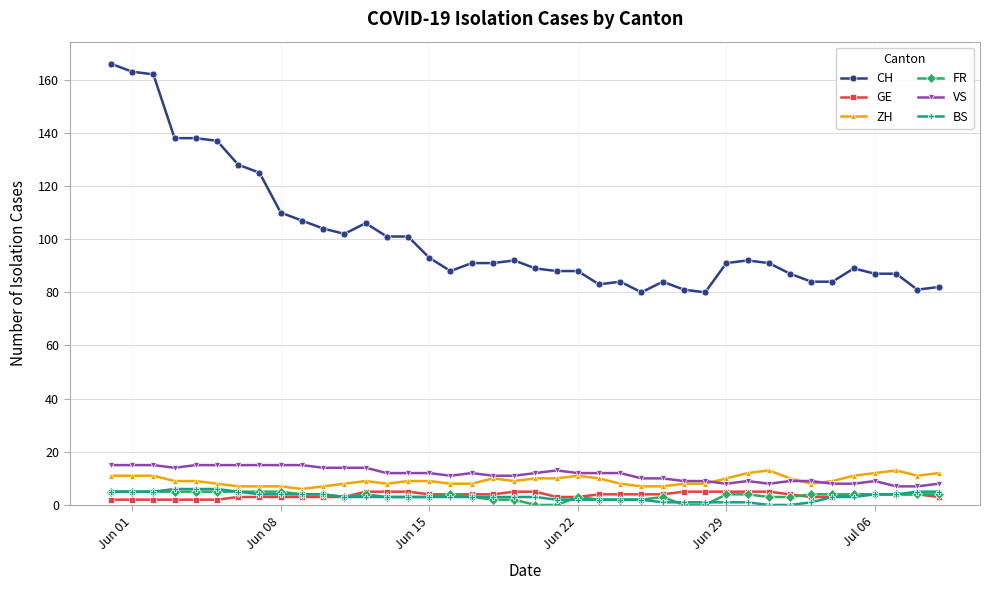

Reading right to left, list all the values displayed in this chart.

CH: 82	81	87	87	89	84	84	87	91	92	91	80	81	84	80	84	83	88	88	89	92	91	91	88	93	101	101	106	102	104	107	110	125	128	137	138	138	162	163	166
GE: 3	4	4	4	4	3	3	4	5	5	5	5	5	4	4	4	4	3	3	5	5	4	4	4	4	5	5	5	3	3	3	3	3	3	2	2	2	2	2	2
ZH: 12	11	13	12	11	9	8	10	13	12	10	8	8	7	7	8	10	11	10	10	9	10	8	8	9	9	8	9	8	7	6	7	7	7	8	9	9	11	11	11
FR: 4	4	4	4	4	4	4	3	3	4	4	0	0	3	2	2	2	3	0	0	2	2	3	4	3	3	3	4	3	4	4	5	5	5	5	5	5	5	5	5
VS: 8	7	7	9	8	8	9	9	8	9	8	9	9	10	10	12	12	12	13	12	11	11	12	11	12	12	12	14	14	14	15	15	15	15	15	15	14	15	15	15
BS: 5	5	4	4	3	3	1	0	0	1	1	1	1	1	2	2	2	2	2	3	3	3	3	3	3	3	3	3	3	4	4	4	4	5	6	6	6	5	5	5